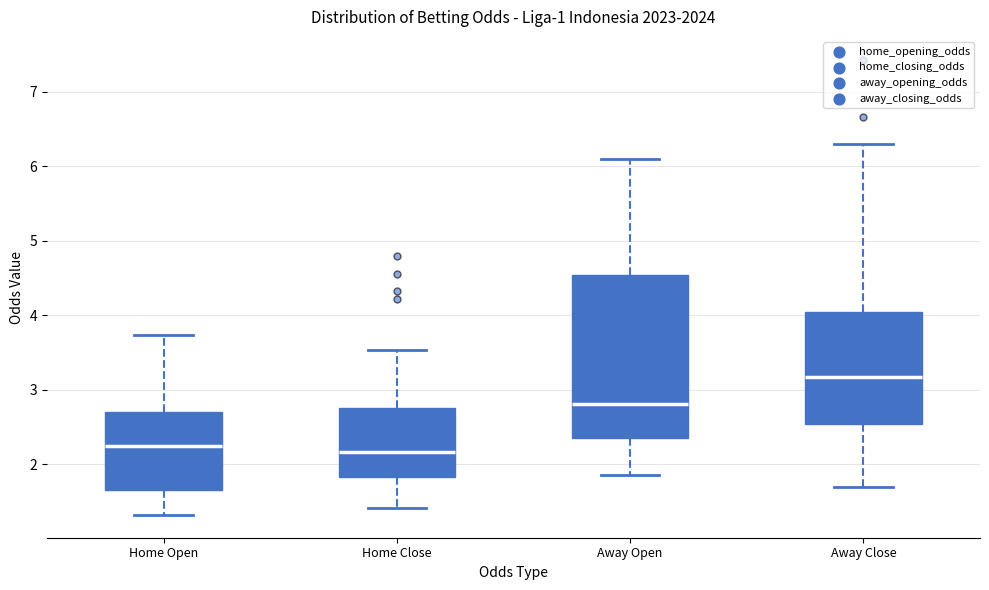

Where does the lower whisker of the box for Home Close end on the y-axis? The values are not printed on the chart, so give them approximately, as read against the axis.

1.4